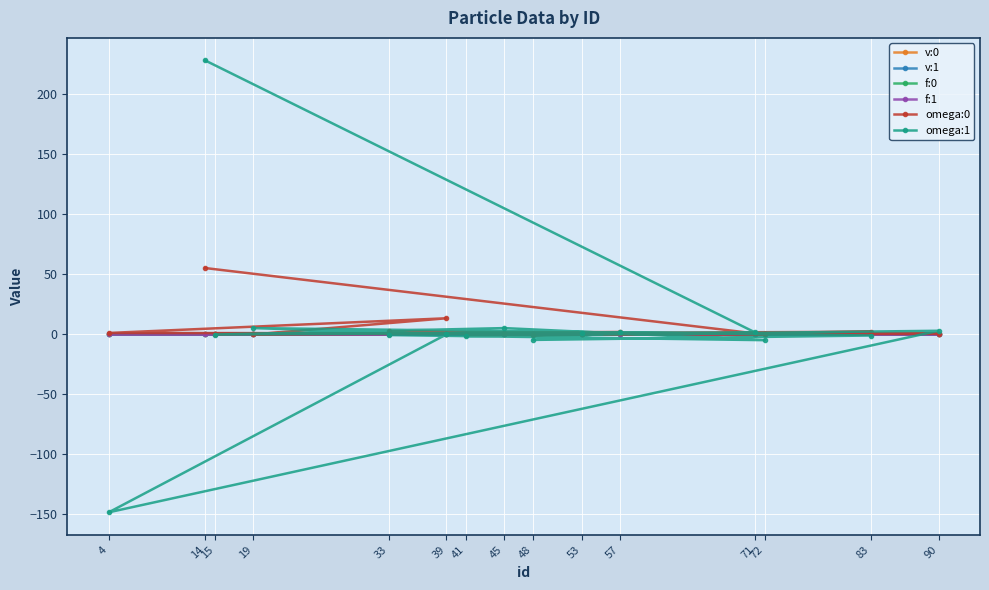

What is the lowest value of the omega:1 series?

-148.8